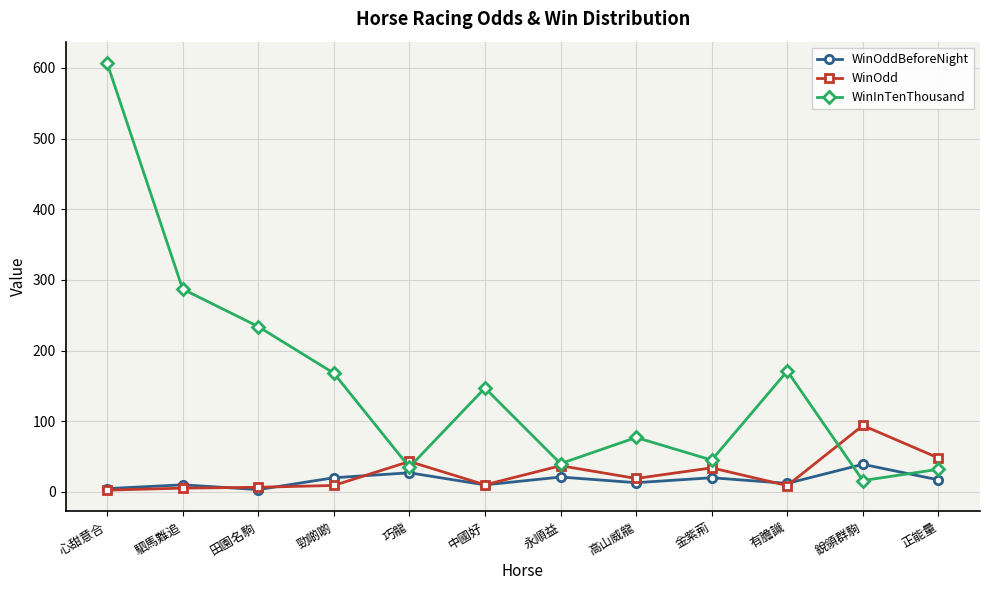

What is the label of the 5th point from the left?

巧龍